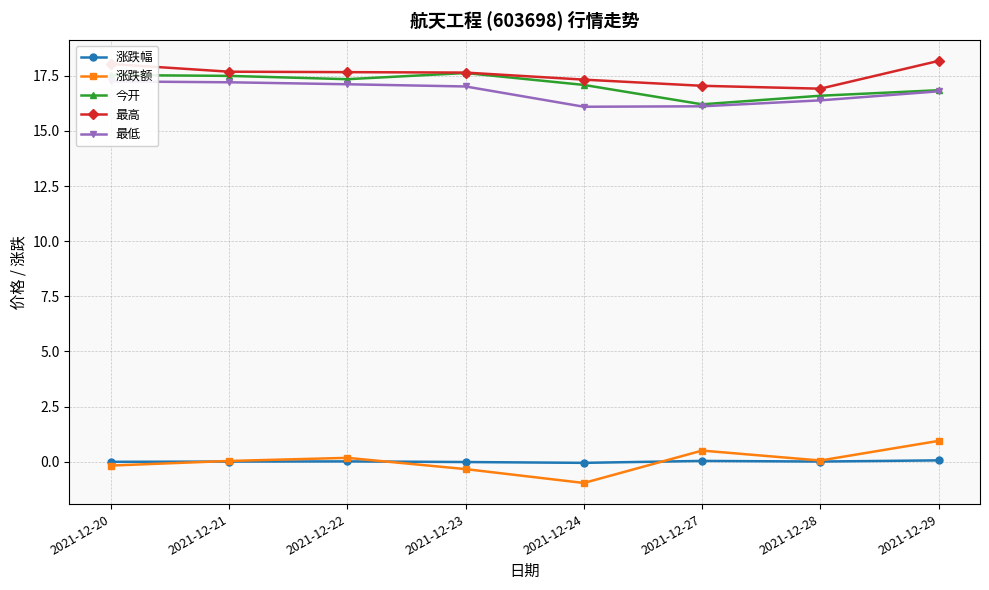

Reading right to left, extract all data points from this chart.

涨跌幅: 0.1	0.0	0.0	-0.1	-0.0	0.0	0.0	-0.0
涨跌额: 0.9	0.1	0.5	-1.0	-0.3	0.2	0.0	-0.2
今开: 16.9	16.6	16.2	17.1	17.6	17.4	17.5	17.5
最高: 18.2	16.9	17.1	17.3	17.6	17.7	17.7	18.0
最低: 16.8	16.4	16.1	16.1	17.0	17.1	17.2	17.2